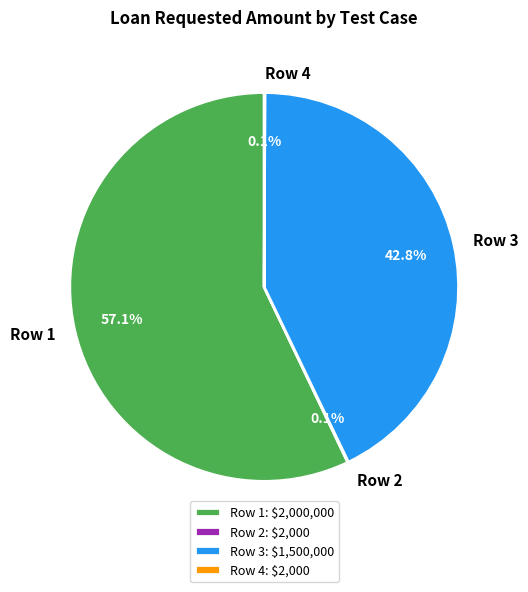

Approximately how many times larger is the value at Row 1 compared to Row 3?

1.3